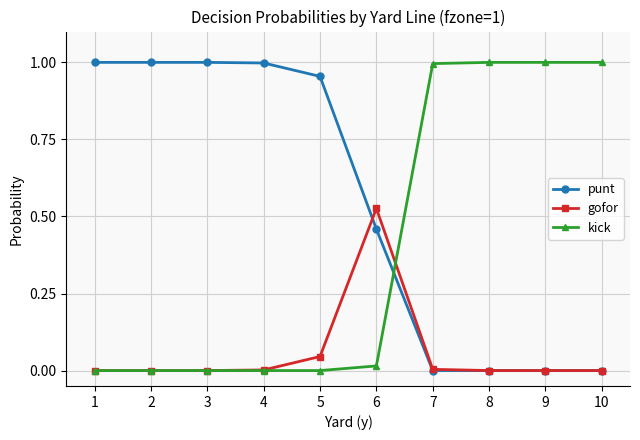

Is this an area chart (filled region under the line)?

No